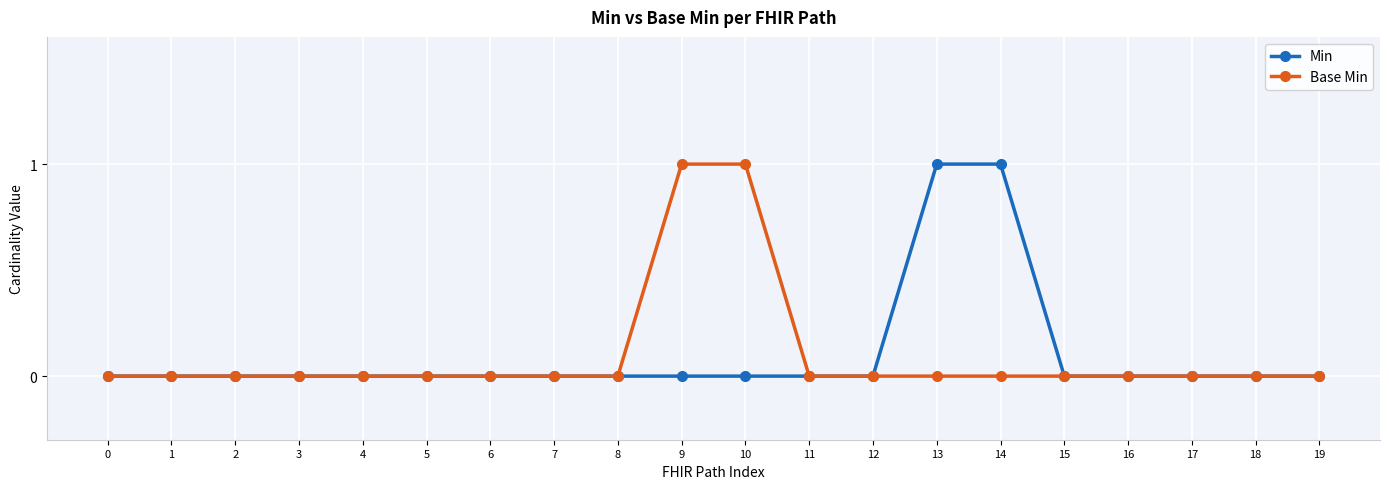

The Min series shows 1 at 12. True or false?

False